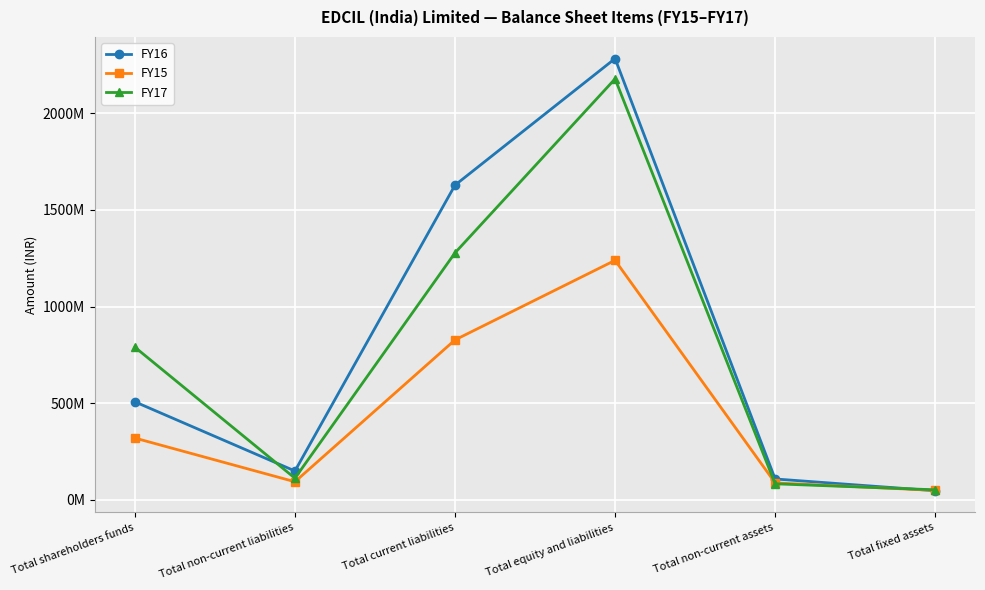

Is this an area chart (filled region under the line)?

No